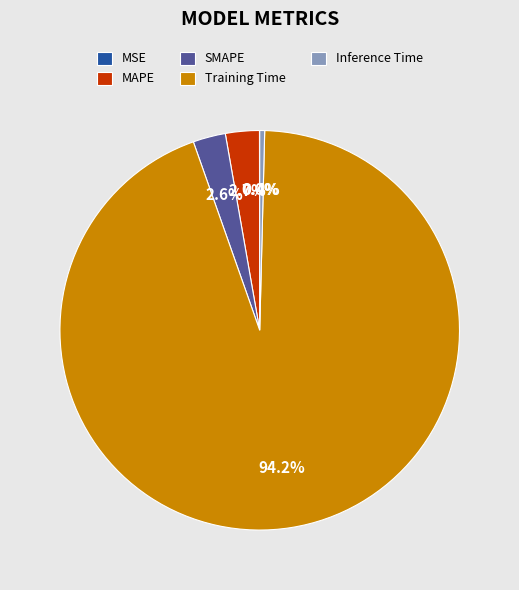

What percentage is the Training Time slice, to the nearest percent?

94%